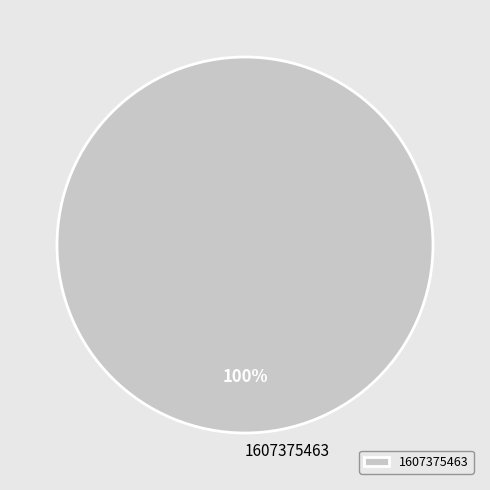

What percentage is the 1607375463 slice, to the nearest percent?

100%